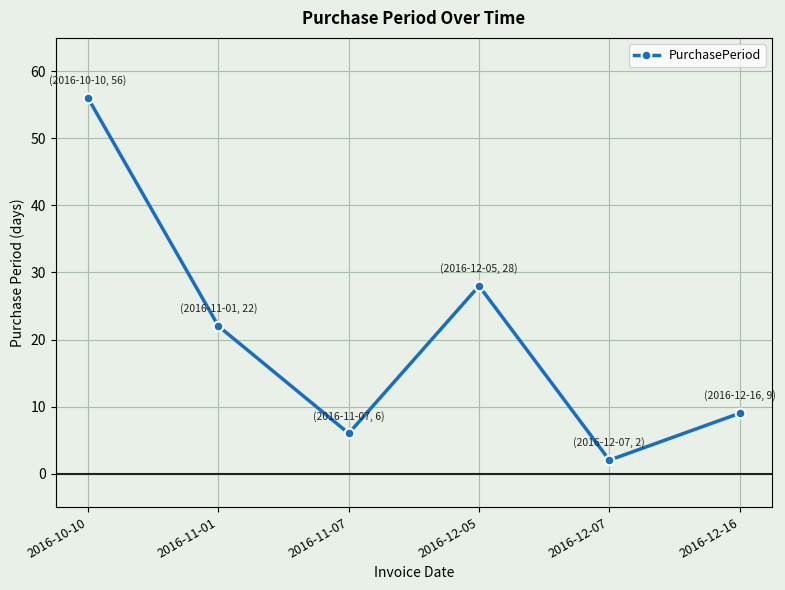

How many distinct data groups are displayed?

1